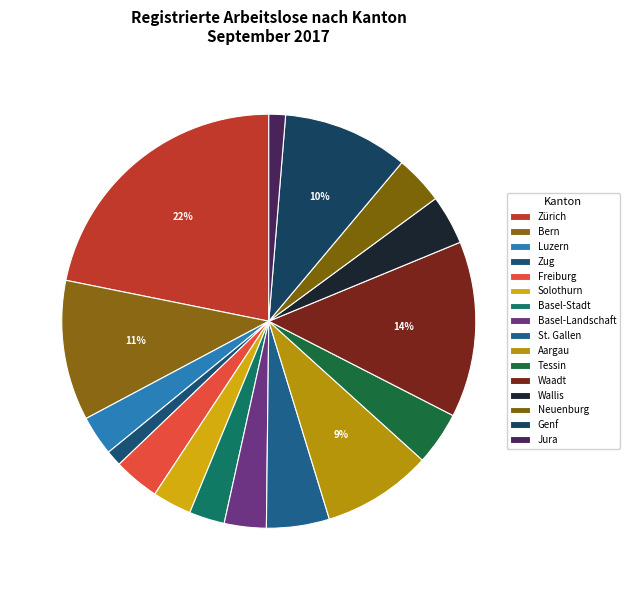

Which slice is the largest?

Zürich